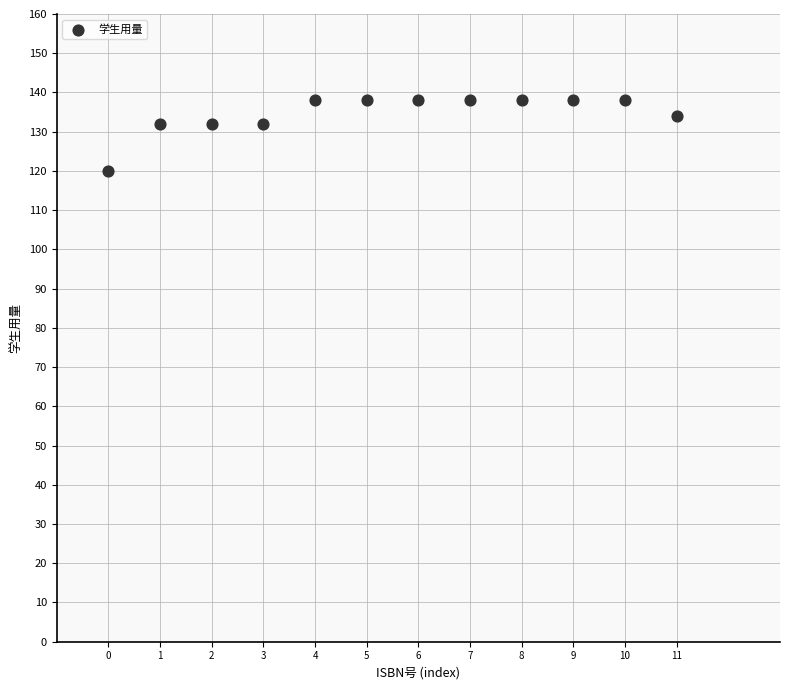

What is the range of Y values (max minus min)?

18